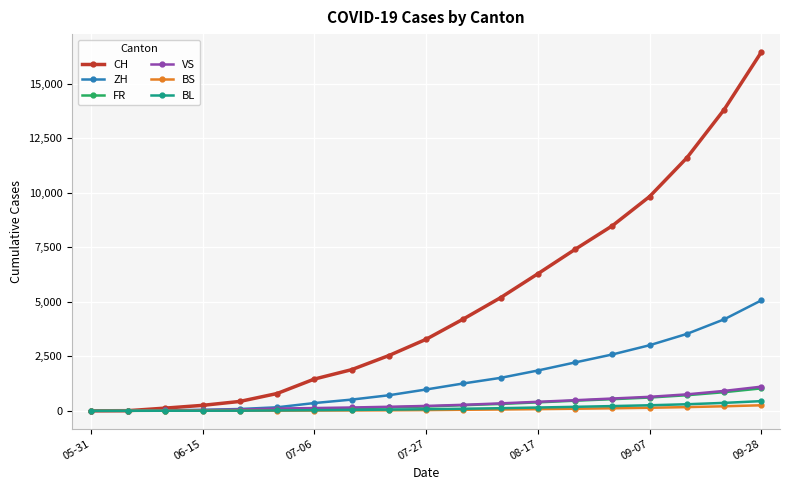

Which series has the largest total across all categories?

CH